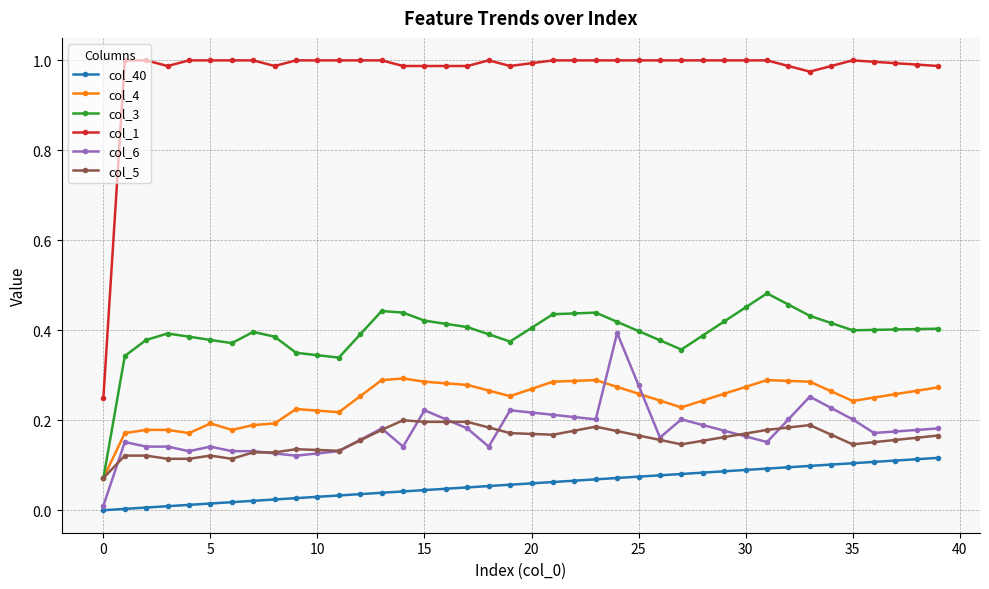

Which series has the largest total across all categories?

col_1